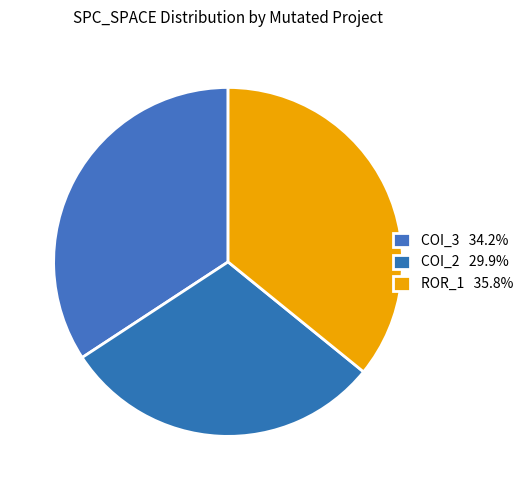

How many slices are in this pie chart?

3